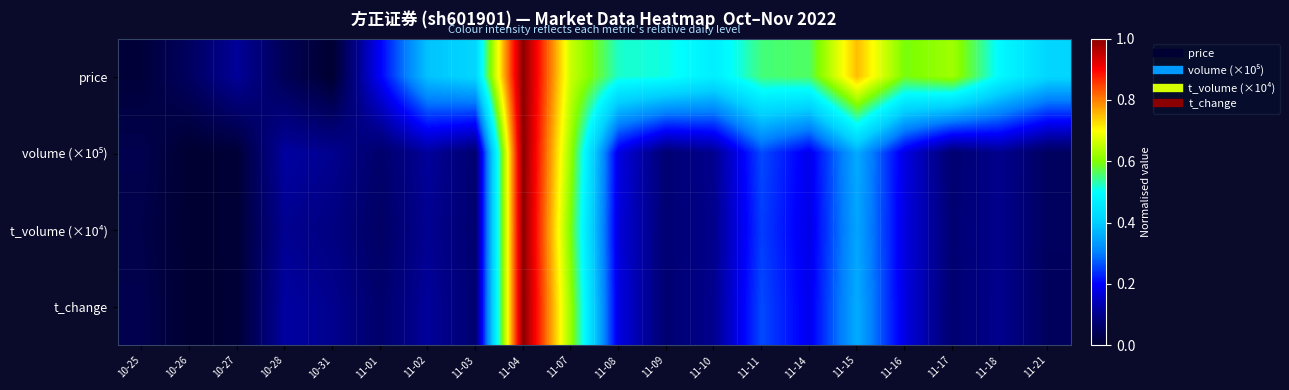

Between 10-31 and 11-01, which series saw the biggest shift?

price